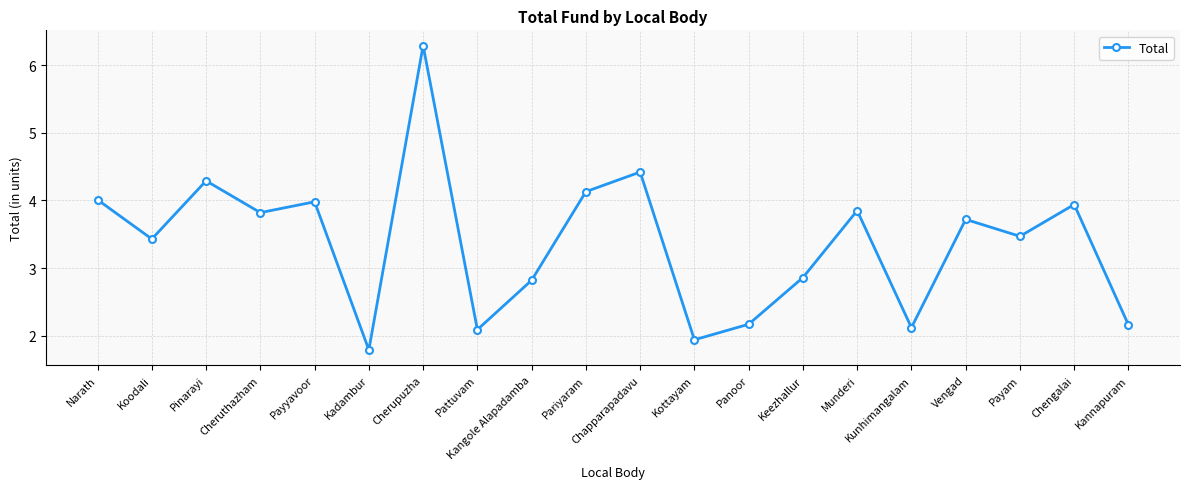

The chart shows a value of 4.0 at Narath. True or false?

True